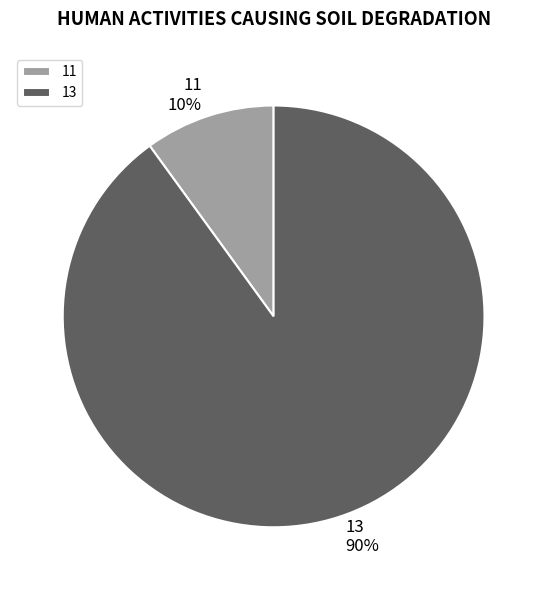

To the nearest percent, what is the average slice percentage?

50%